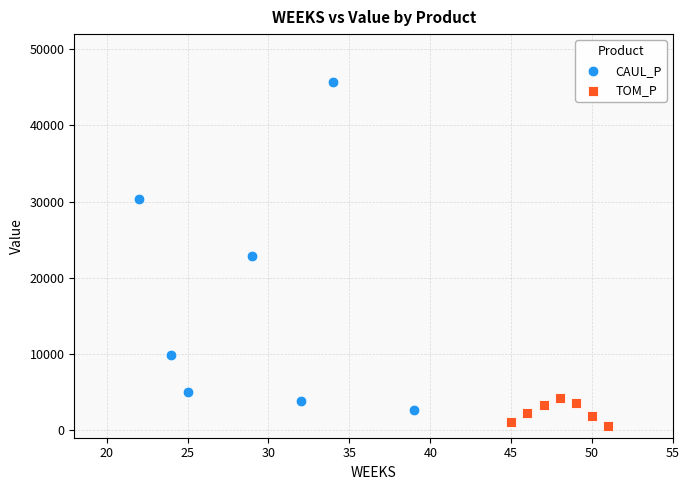

Which series contains the highest Y value?

CAUL_P